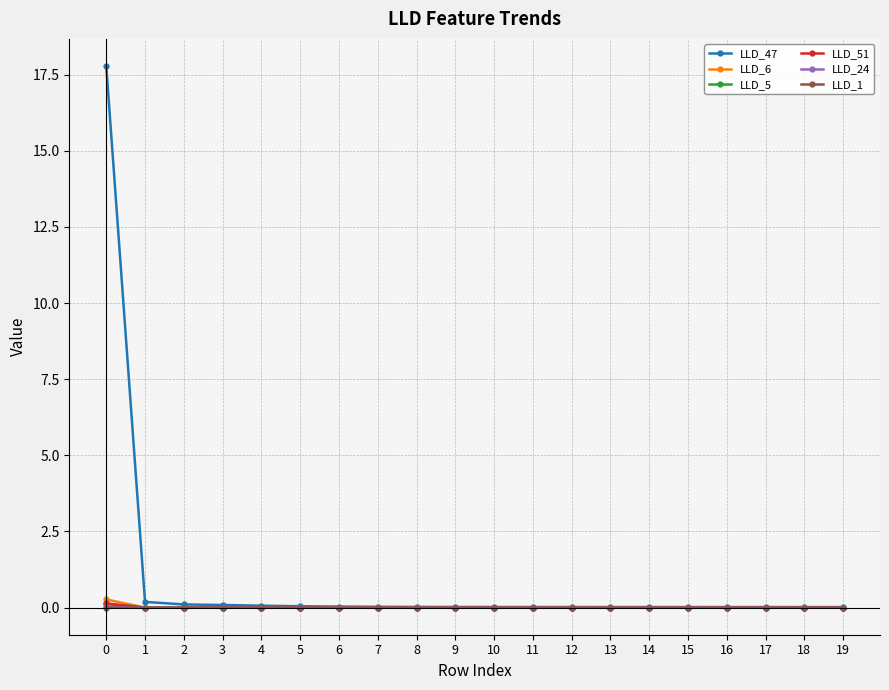

Which series has the widest spread of values?

LLD_47